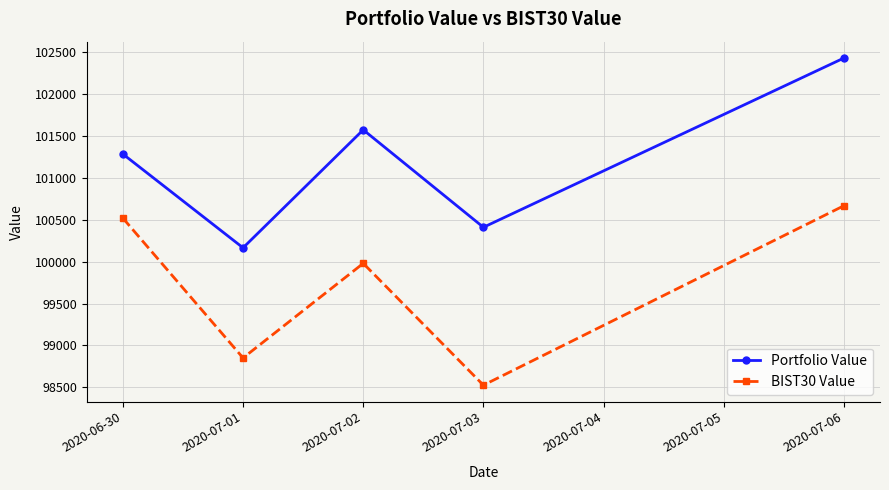

What position from the right is 2020-07-02?

3